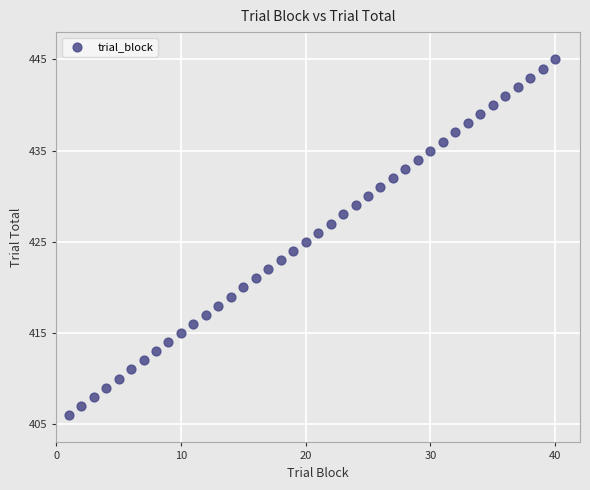

What is the range of Y values (max minus min)?

39